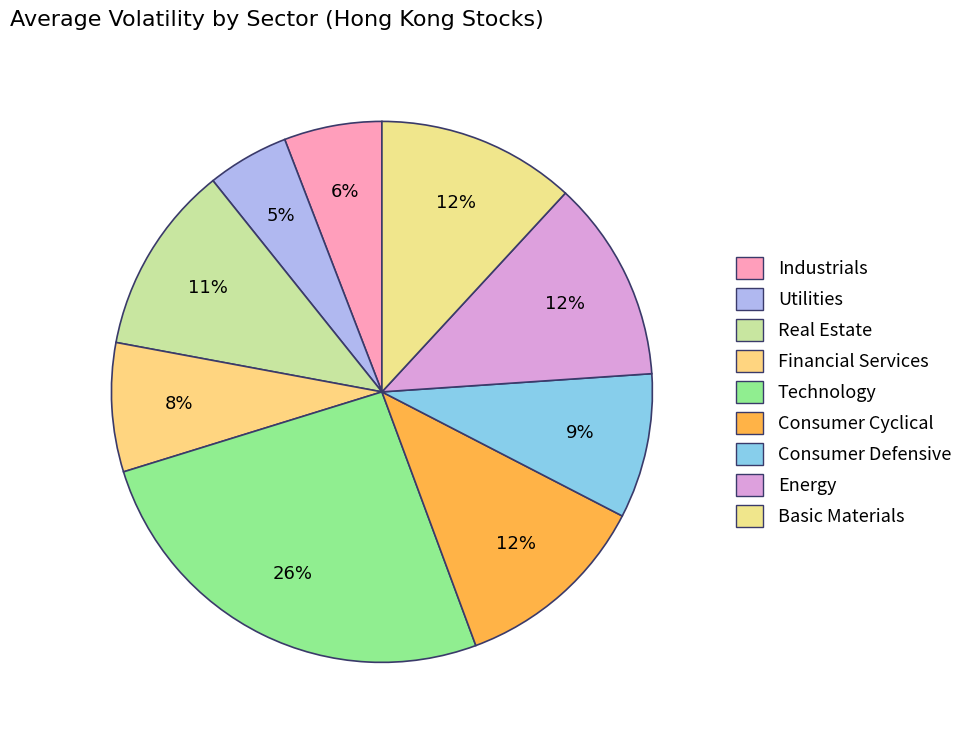

How many segments does this pie chart have?

9